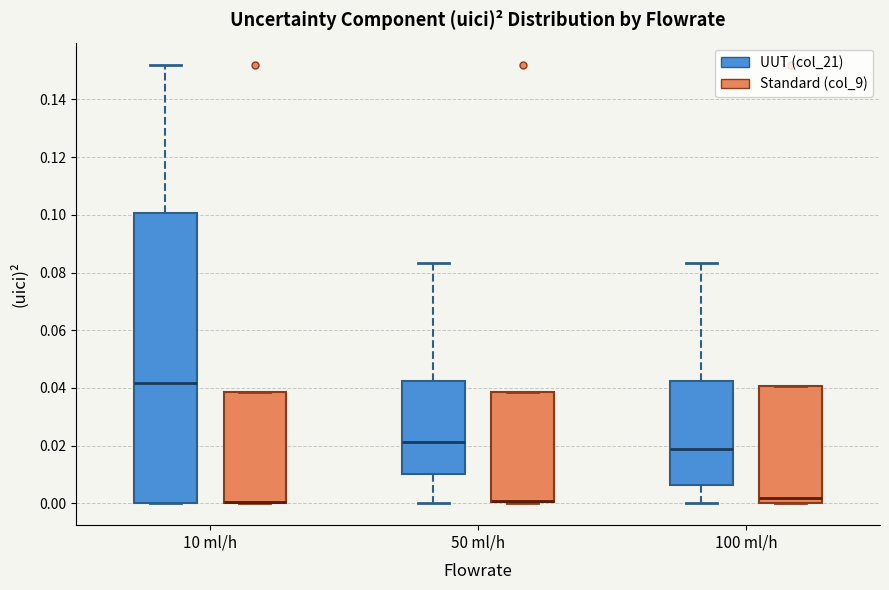

Reading left to right, transcribe this box plot: for each box, give where its median line is, the range the box spans, and where its two whiskers end, as read against the y-axis. The values are not printed on the chart, so give them approximately, as read against the axis.

10 ml/h (UUT (col_21)): median 0.042, box 0.000 to 0.100, whiskers 0.000 to 0.152
10 ml/h (Standard (col_9)): median 0.000 (drawn on the box's lower edge), box 0.000 to 0.038, whiskers 0.000 to 0.038
50 ml/h (UUT (col_21)): median 0.022, box 0.010 to 0.042, whiskers 0.000 to 0.084
50 ml/h (Standard (col_9)): median 0.000 (drawn on the box's lower edge), box 0.000 to 0.038, whiskers 0.000 to 0.038
100 ml/h (UUT (col_21)): median 0.018, box 0.006 to 0.042, whiskers 0.000 to 0.084
100 ml/h (Standard (col_9)): median 0.002, box 0.000 to 0.040, whiskers 0.000 to 0.040